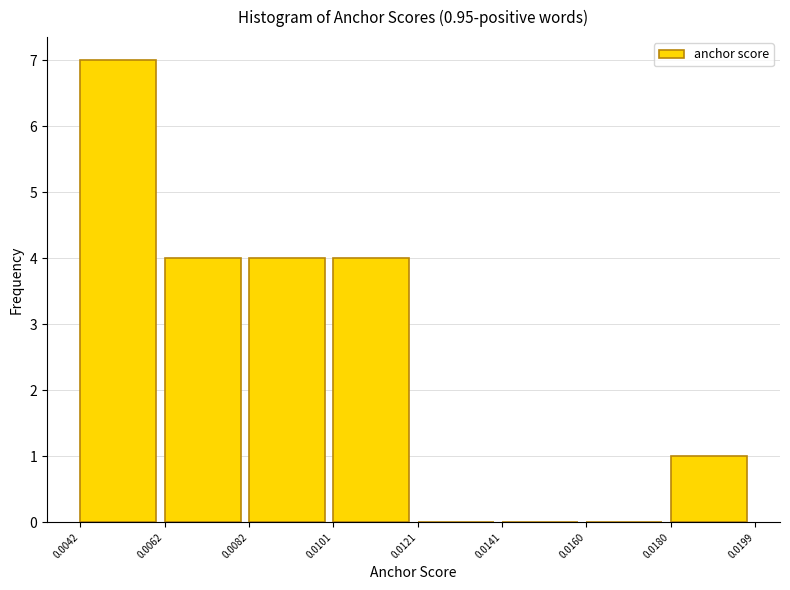

Over which range of the x-axis is the bar tallest?

0.0042 to 0.0062